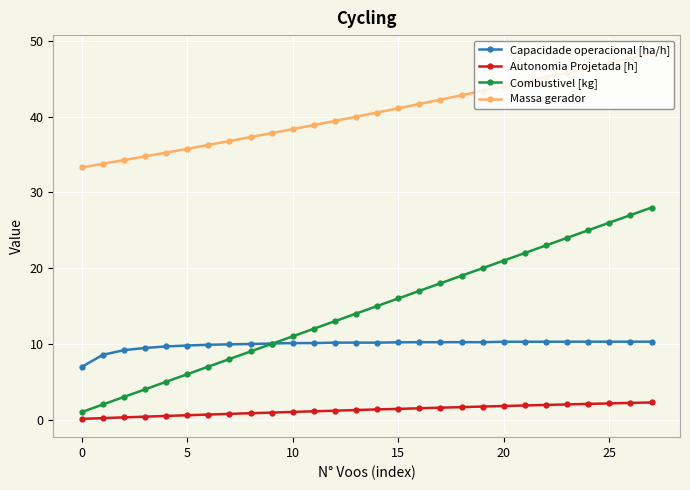

Count the number of categories in the chart.

28